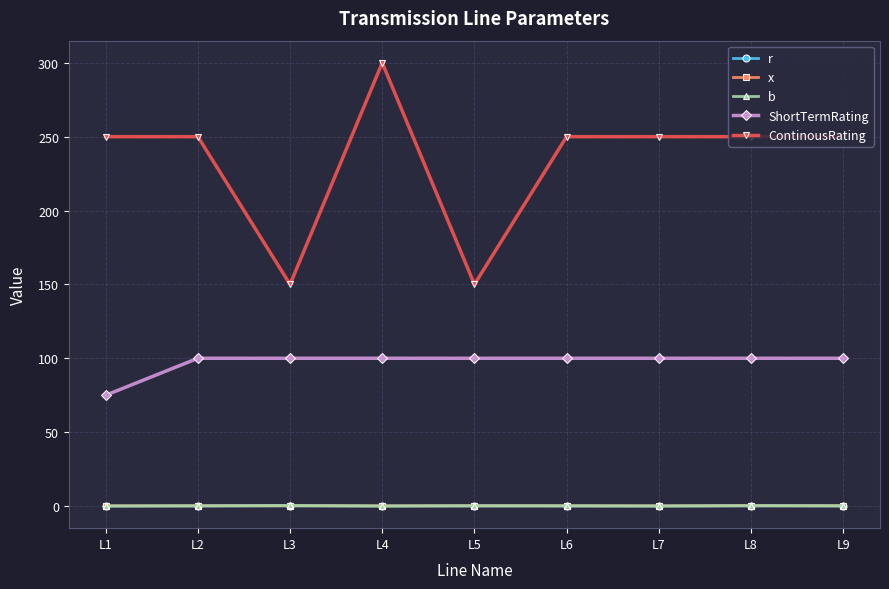

Which series has the largest total across all categories?

ContinousRating